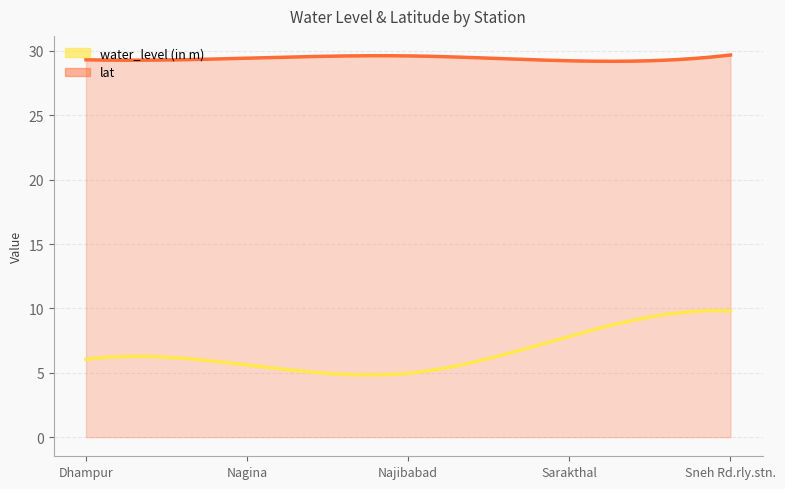

At which category does the chart reach its peak across all series?

Sneh Rd.rly.stn.